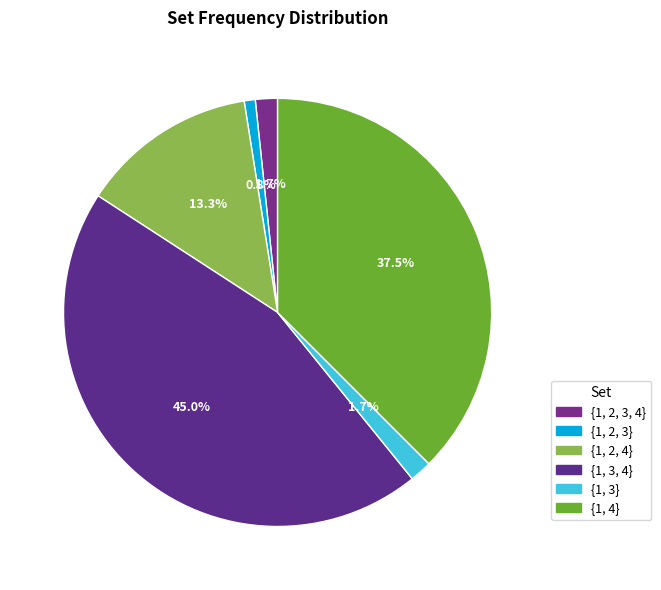

Is it true that {1, 4} is 38% of the pie?

True